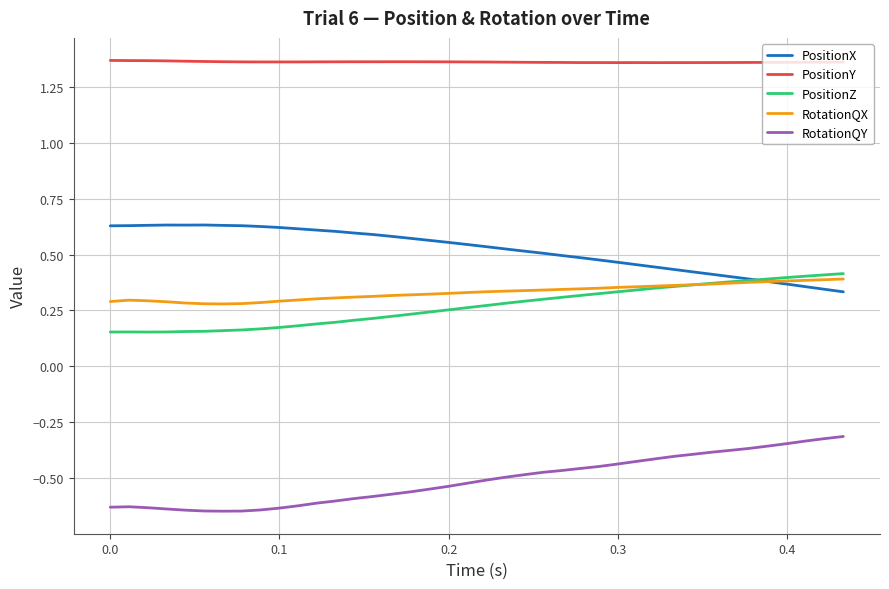

Which series has the largest total across all categories?

PositionY